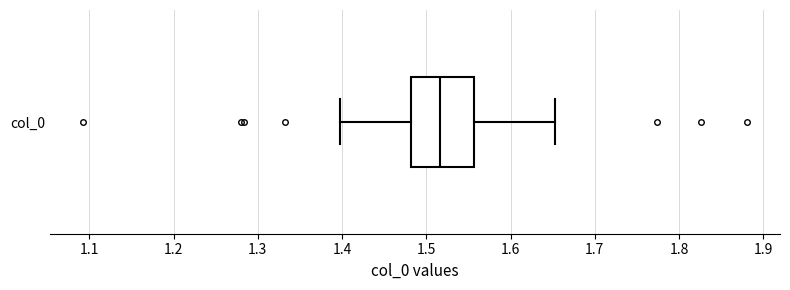

Where is the left edge of the box for col_0 on the x-axis? The values are not printed on the chart, so give them approximately, as read against the axis.

1.48